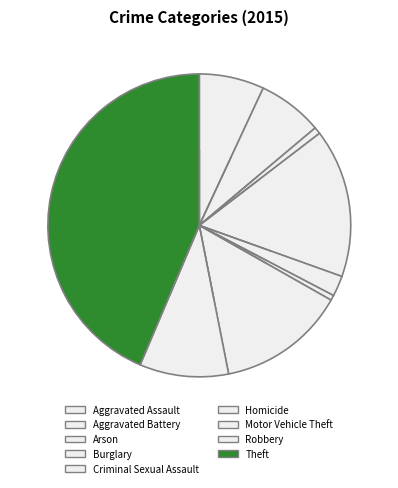

Which slice is the smallest?

Homicide